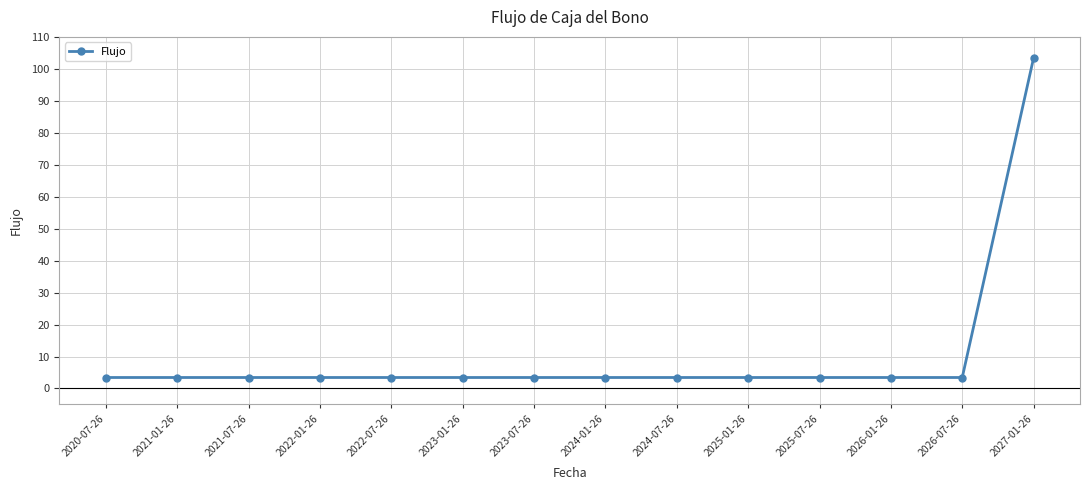

What value does the data have at 2026-01-26?

3.4